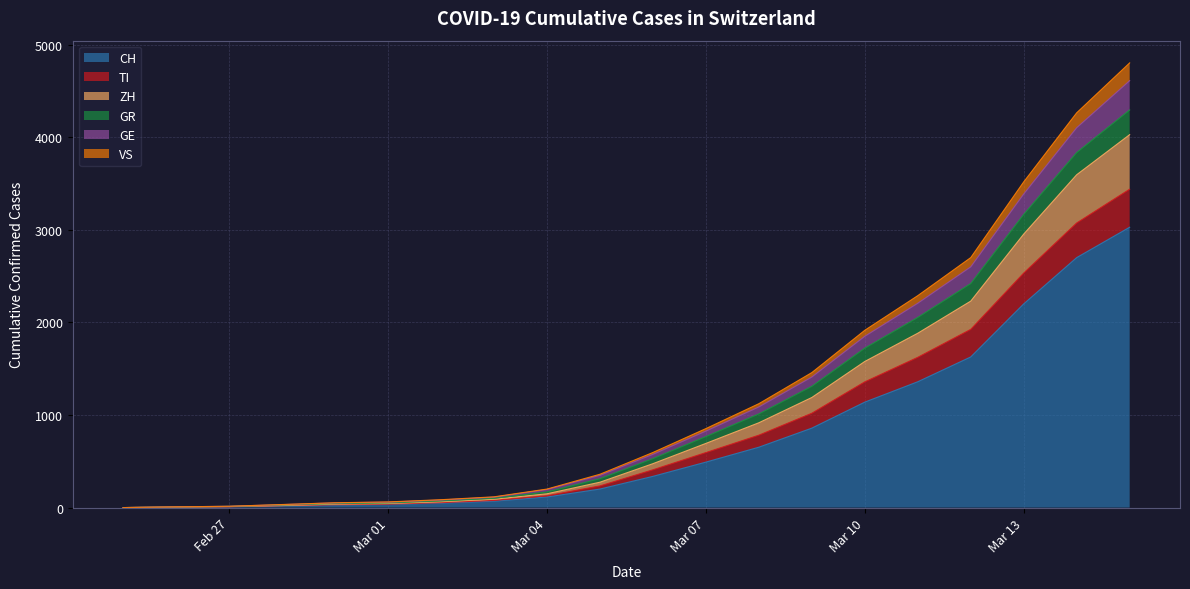

Does the chart display data point markers on the line(s)?

No